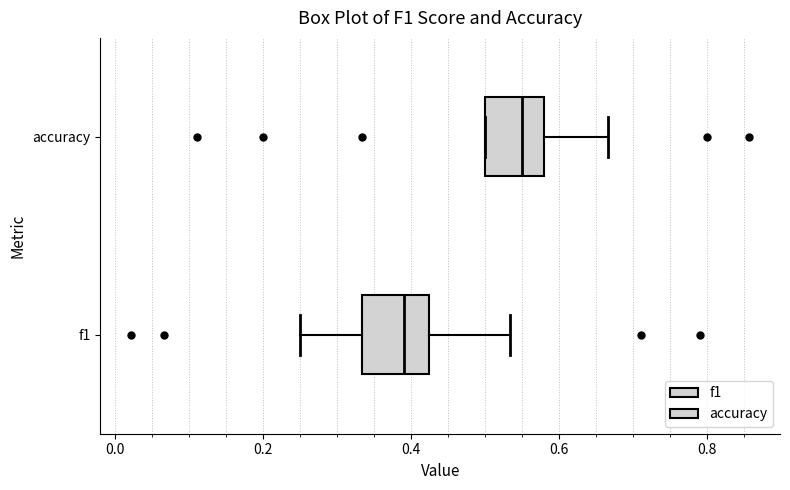

Which box has the furthest to the right median line?

accuracy